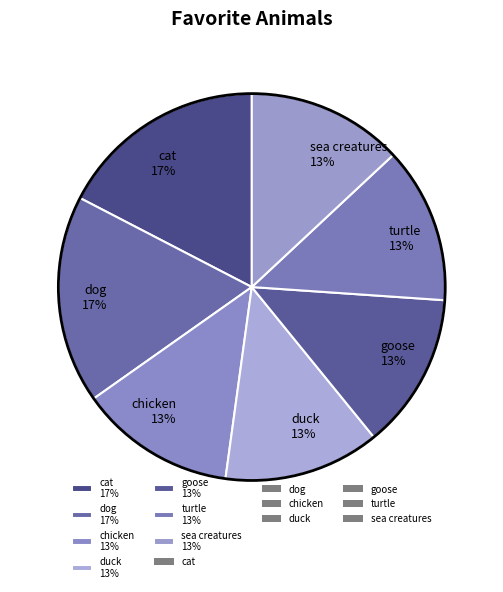

To the nearest percent, what is the combined percentage of dog and turtle?

30%